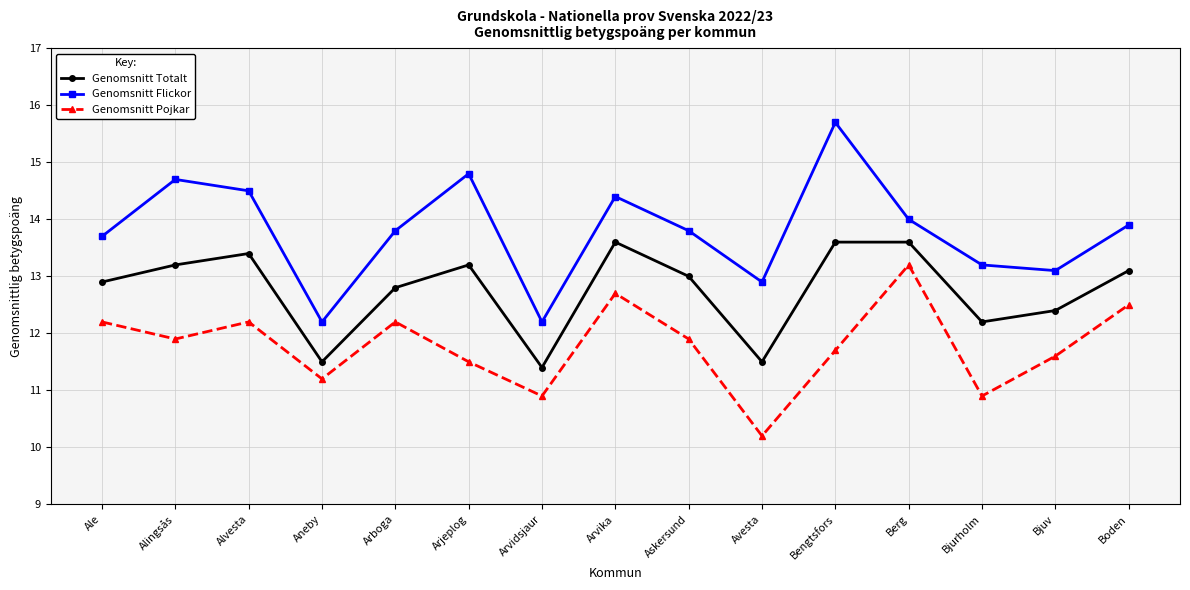

Which series has the largest range (max minus min)?

Genomsnitt Flickor